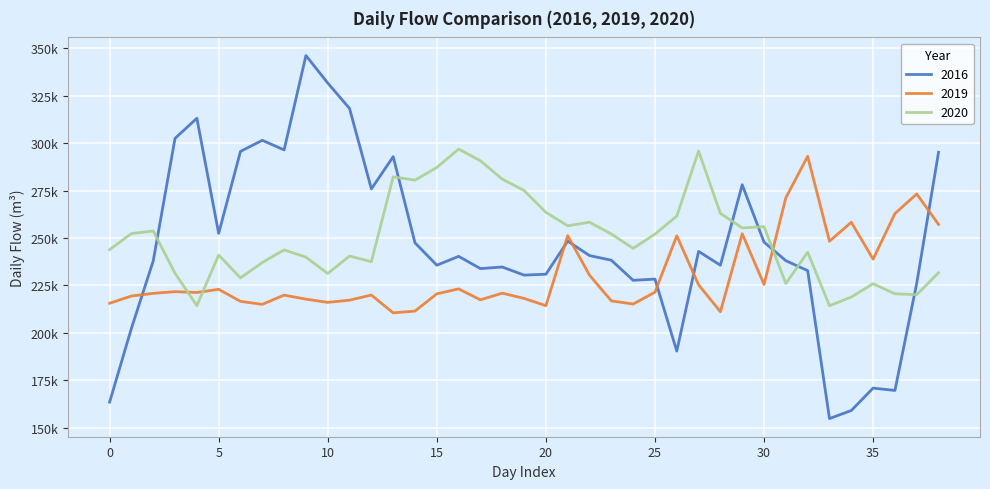

Which series has the largest total across all categories?

2020